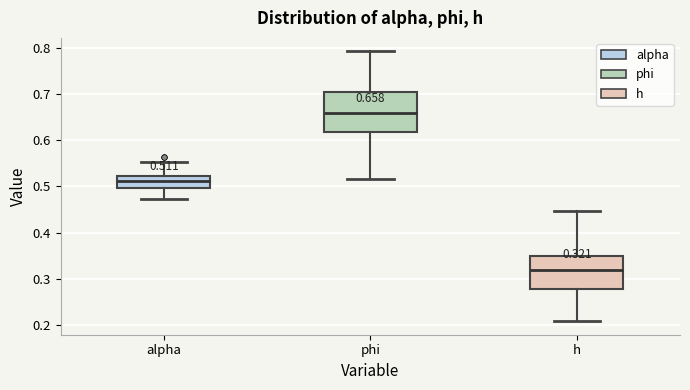

Which box is the tallest, from its lower edge to its upper edge?

phi